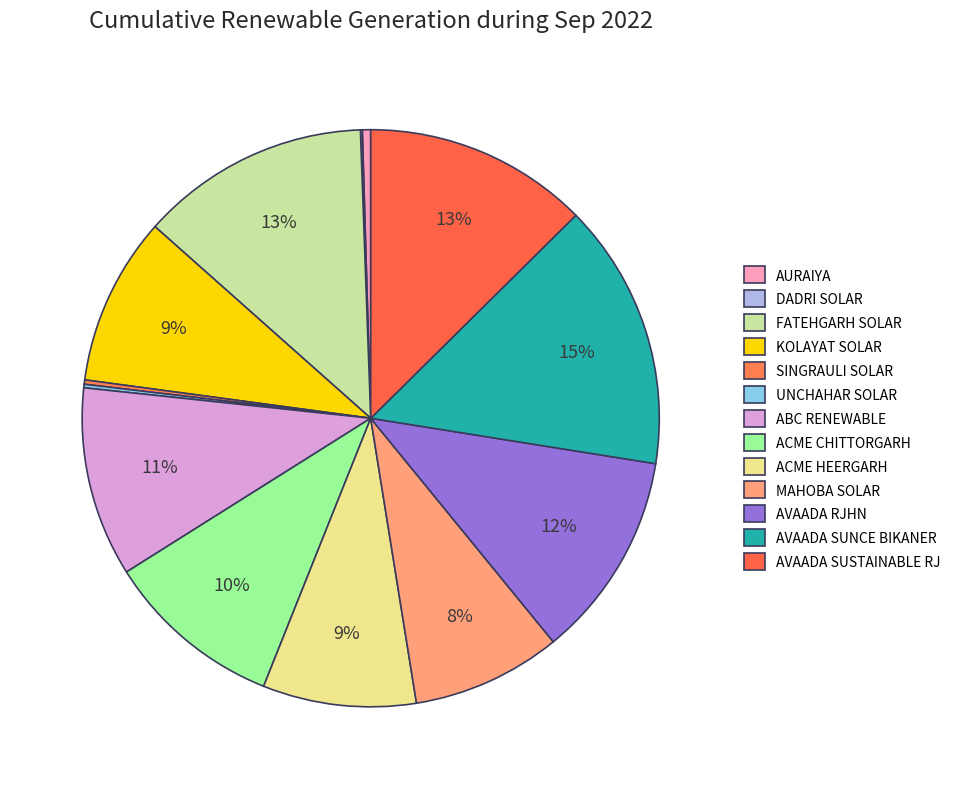

Which has a higher value, DADRI SOLAR or SINGRAULI SOLAR?

SINGRAULI SOLAR